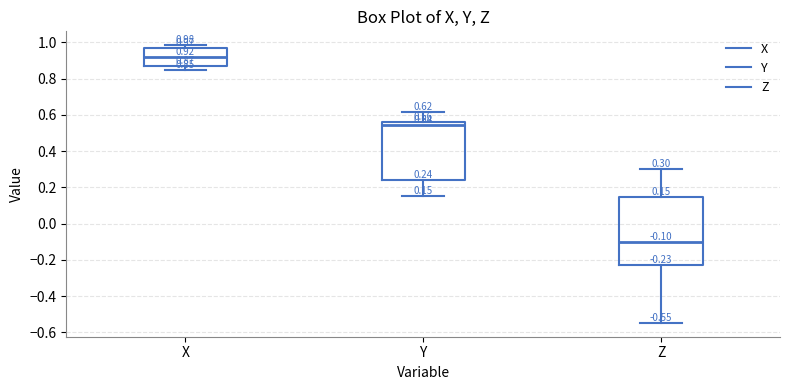

Which box has the lowest median line?

Z